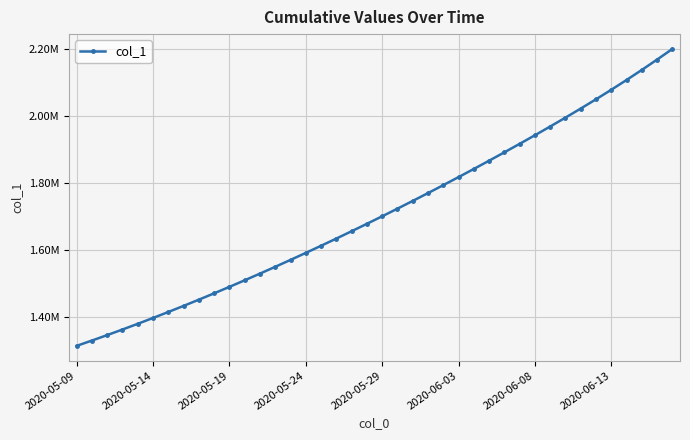

Is this an area chart (filled region under the line)?

No